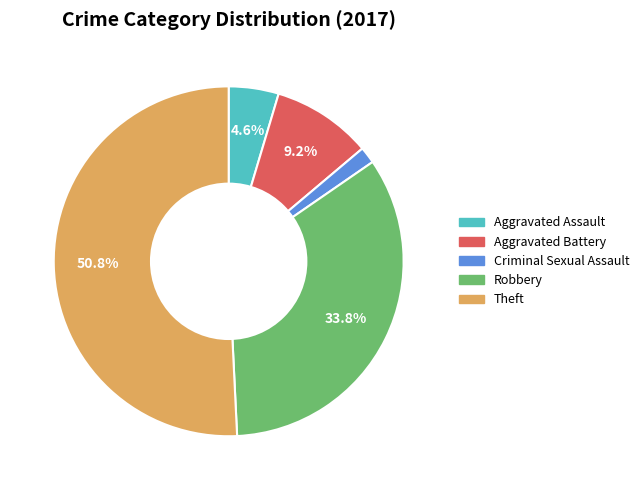

Approximately how many times larger is the value at Theft compared to Aggravated Assault?

11.0